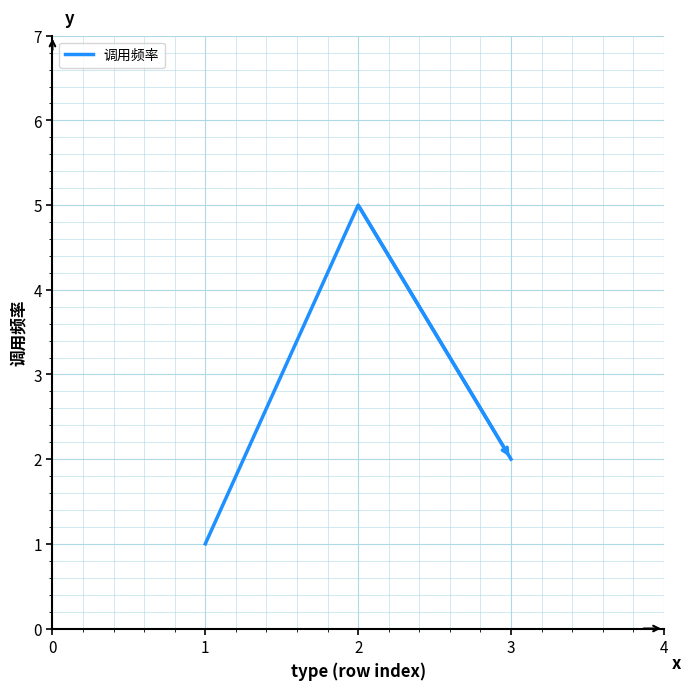

Reading left to right, list all the values displayed in this chart.

1	5	2